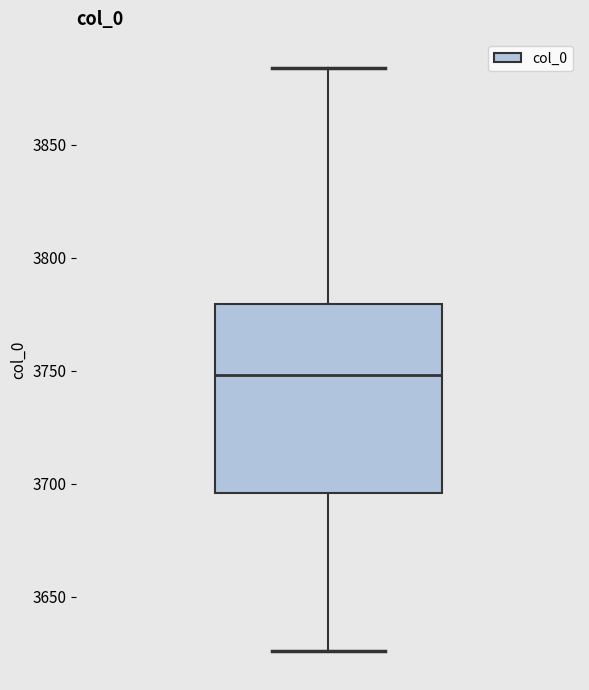

Read this box plot against the y-axis: the position of the median line, the range covered by the box, and the ends of both whiskers. The values are not printed on the chart, so give them approximately, as read against the axis.

median 3750, box 3695 to 3780, whiskers 3625 to 3885